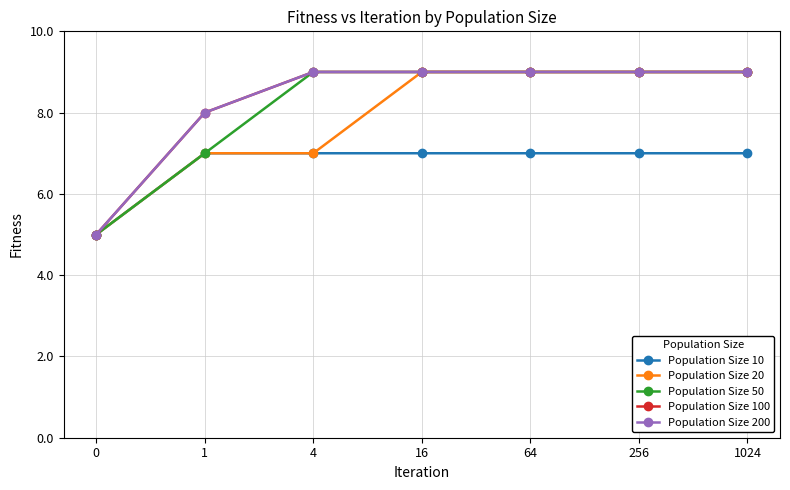

Does the chart have visible grid lines?

Yes